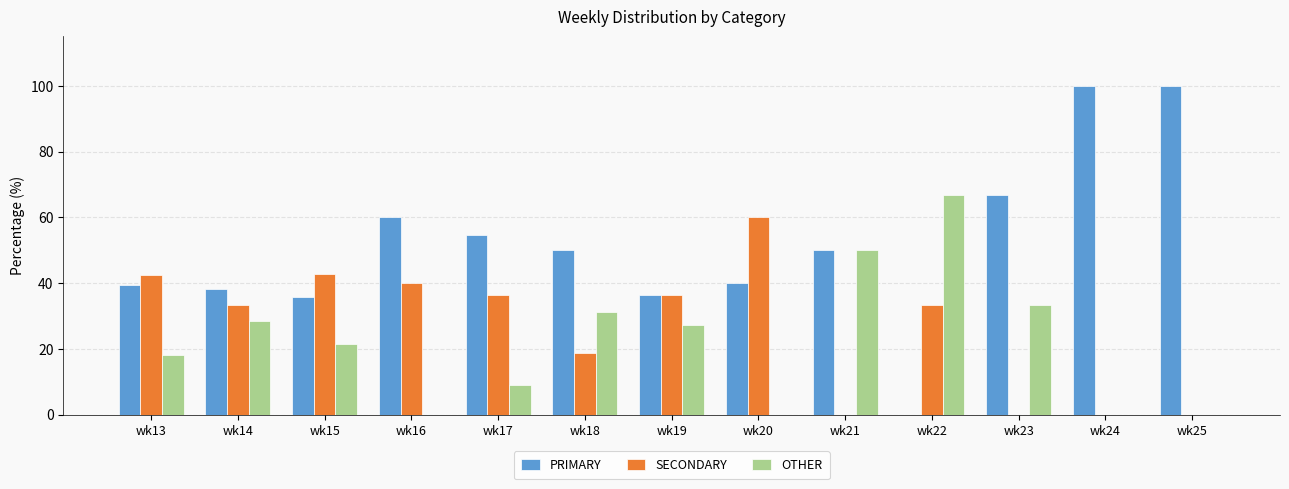

True or false: PRIMARY has a value of 100.0 at wk25.

True